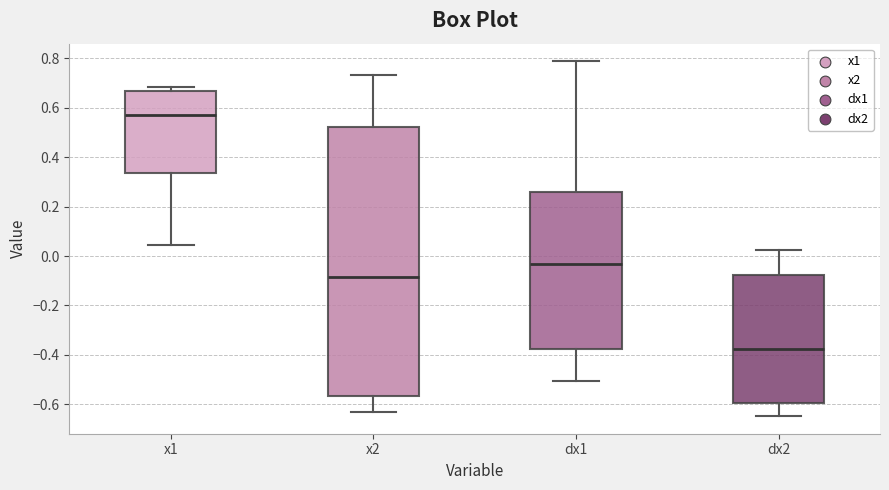

Where is the lower edge of the box for x2 on the y-axis? The values are not printed on the chart, so give them approximately, as read against the axis.

-0.56